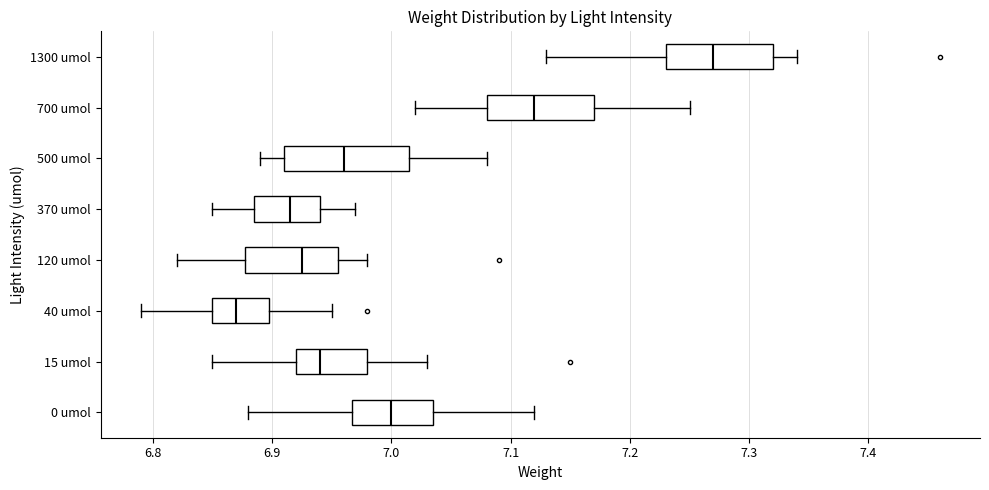

Reading bottom to top, transcribe this box plot: for each box, give where its median line is, the range the box spans, and where its two whiskers end, as read against the x-axis. The values are not printed on the chart, so give them approximately, as read against the axis.

0 umol: median 7.00, box 6.97 to 7.04, whiskers 6.88 to 7.12
15 umol: median 6.94, box 6.92 to 6.98, whiskers 6.85 to 7.03
40 umol: median 6.87, box 6.85 to 6.90, whiskers 6.79 to 6.95
120 umol: median 6.93, box 6.88 to 6.96, whiskers 6.82 to 6.98
370 umol: median 6.92, box 6.89 to 6.94, whiskers 6.85 to 6.97
500 umol: median 6.96, box 6.91 to 7.02, whiskers 6.89 to 7.08
700 umol: median 7.12, box 7.08 to 7.17, whiskers 7.02 to 7.25
1300 umol: median 7.27, box 7.23 to 7.32, whiskers 7.13 to 7.34